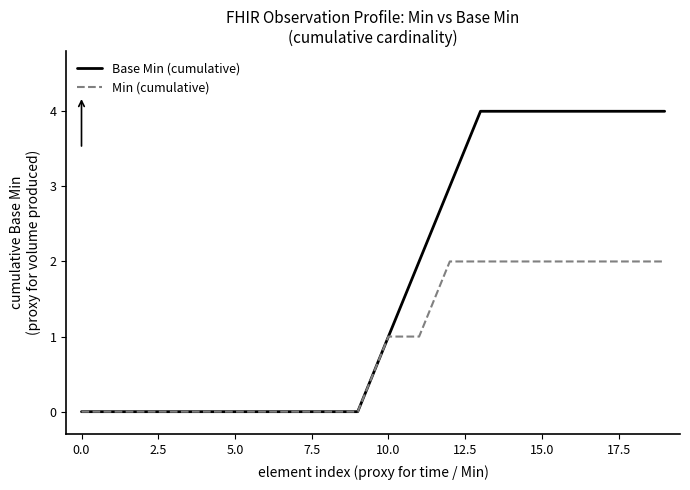

Which series has the largest total across all categories?

Base Min (cumulative)